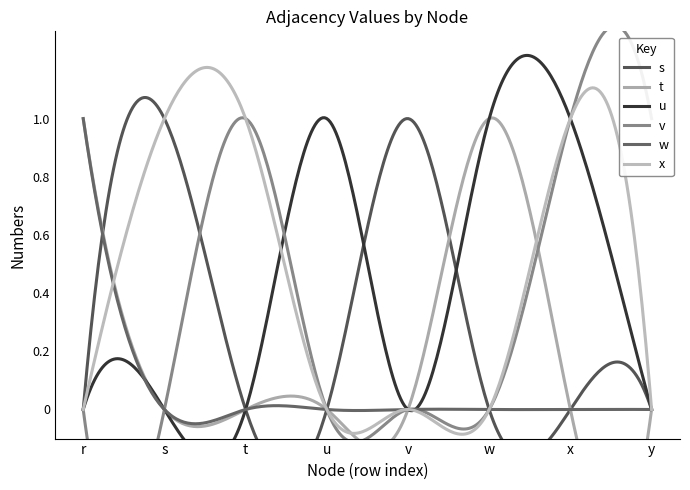

The x series shows 0 at u. True or false?

True